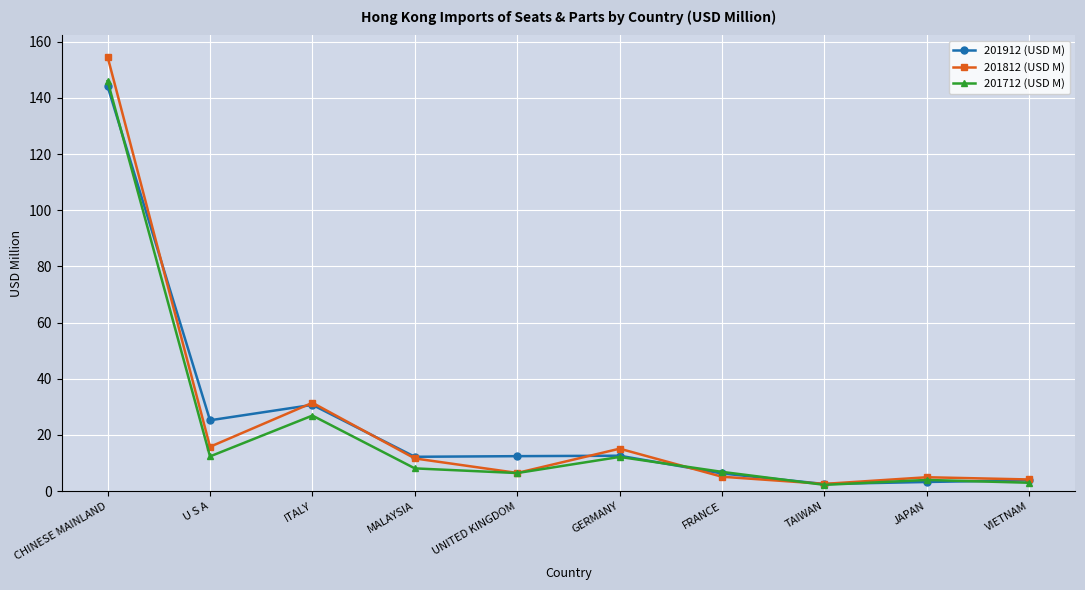

What value does the 201912 (USD M) series have at U S A?

25.2